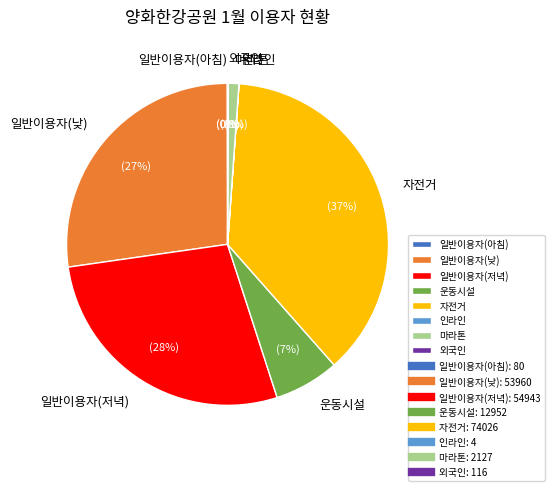

What is the largest slice in the pie chart?

자전거